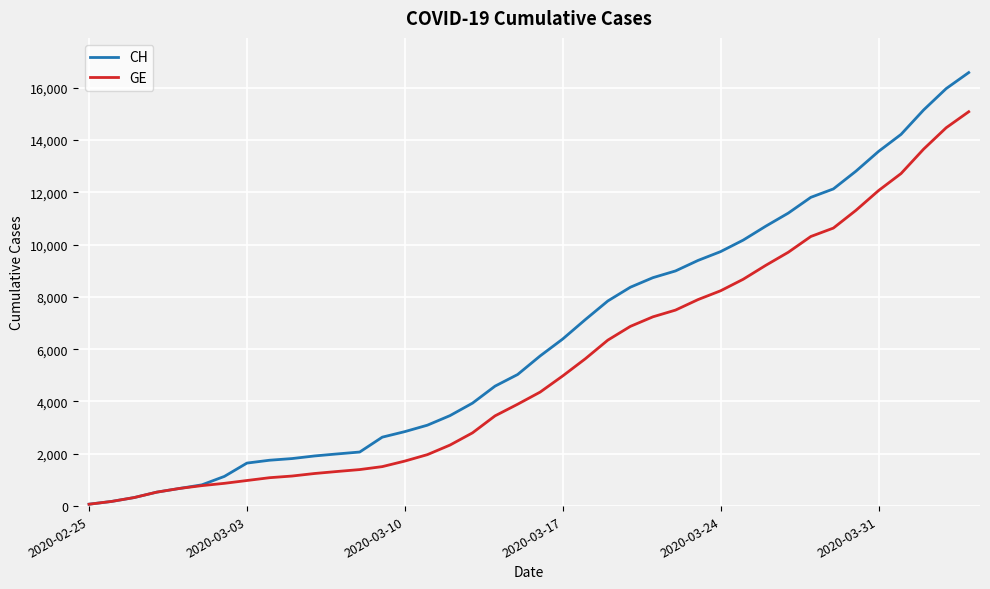

Does the chart have visible grid lines?

Yes